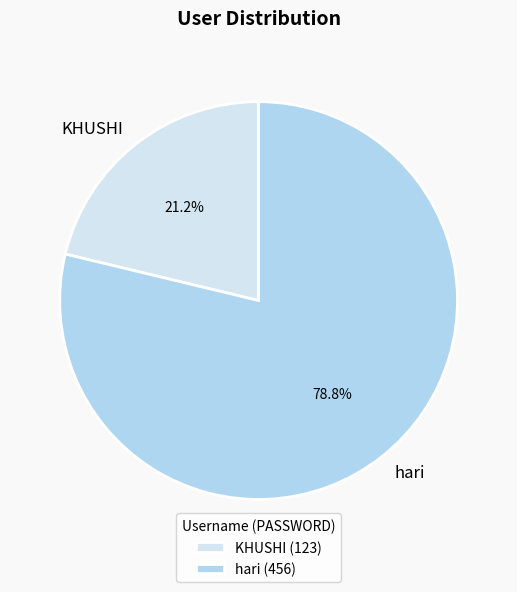

Between KHUSHI and hari, which is larger?

hari